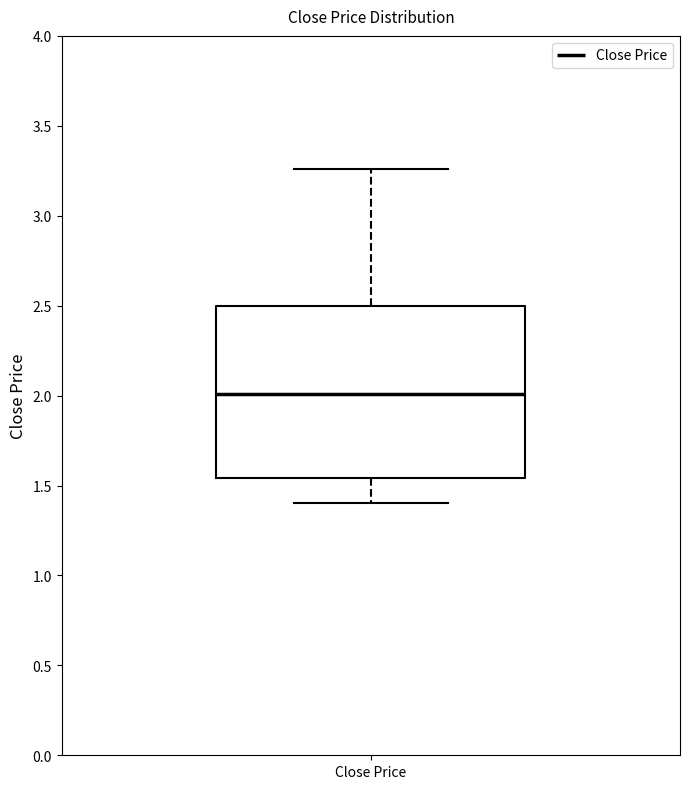

Transcribe this box plot: give where the median line is, the range the box spans, and where the two whiskers end, as read against the y-axis. The values are not printed on the chart, so give them approximately, as read against the axis.

median 2.00, box 1.55 to 2.50, whiskers 1.40 to 3.25